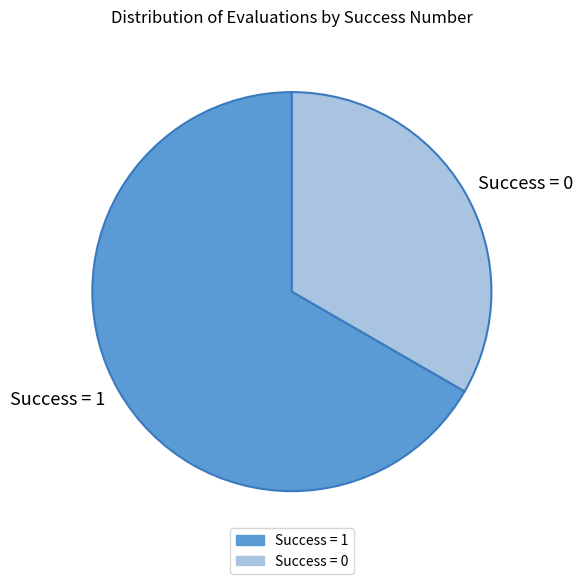

How many segments does this pie chart have?

2